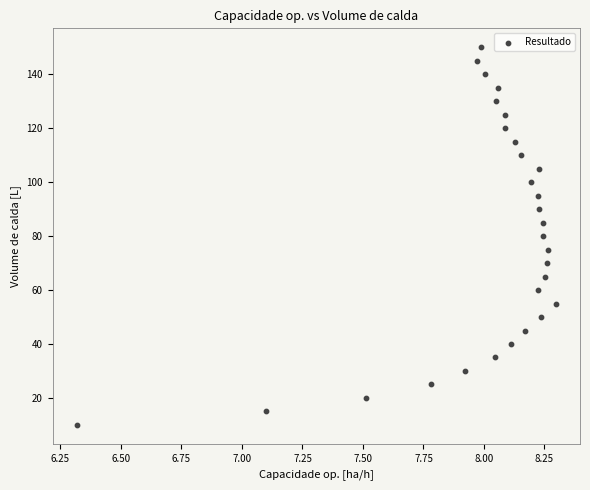

What is the range of Y values (max minus min)?

140